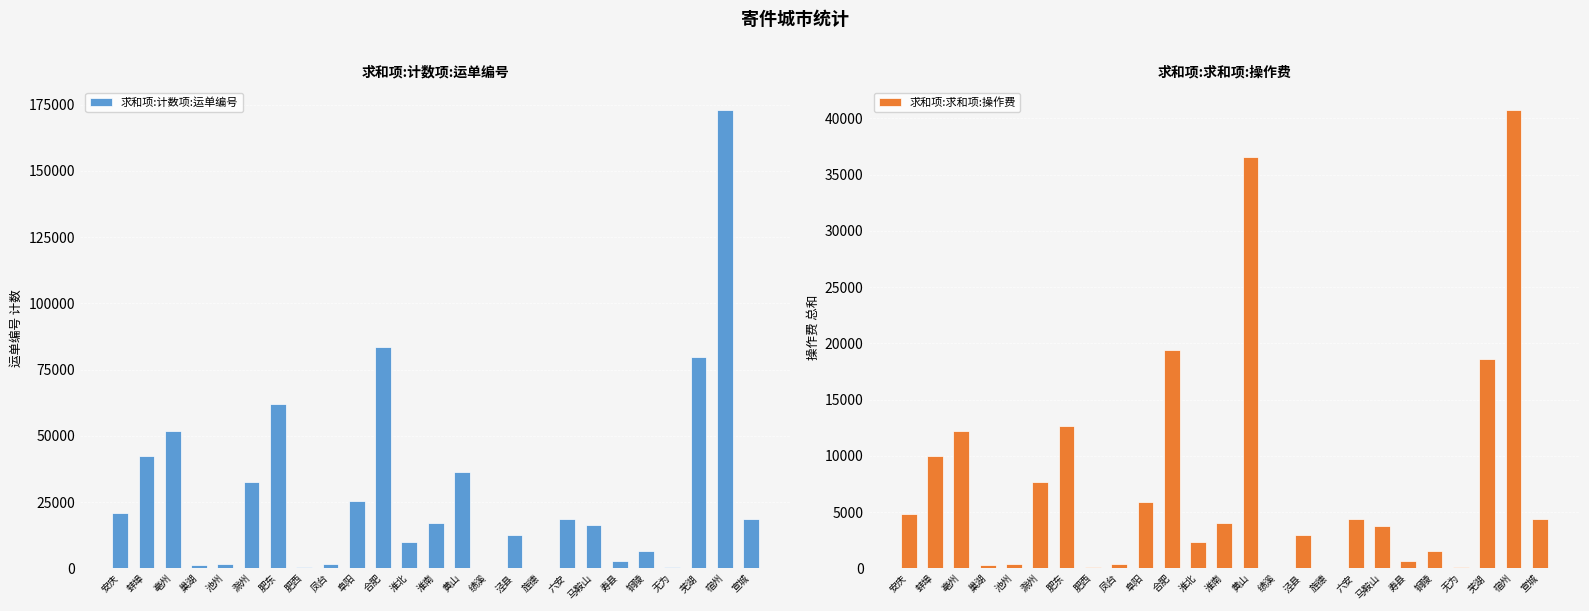

Rank the series by their maximum value, from lowest to highest.

求和项:求和项:操作费, 求和项:计数项:运单编号